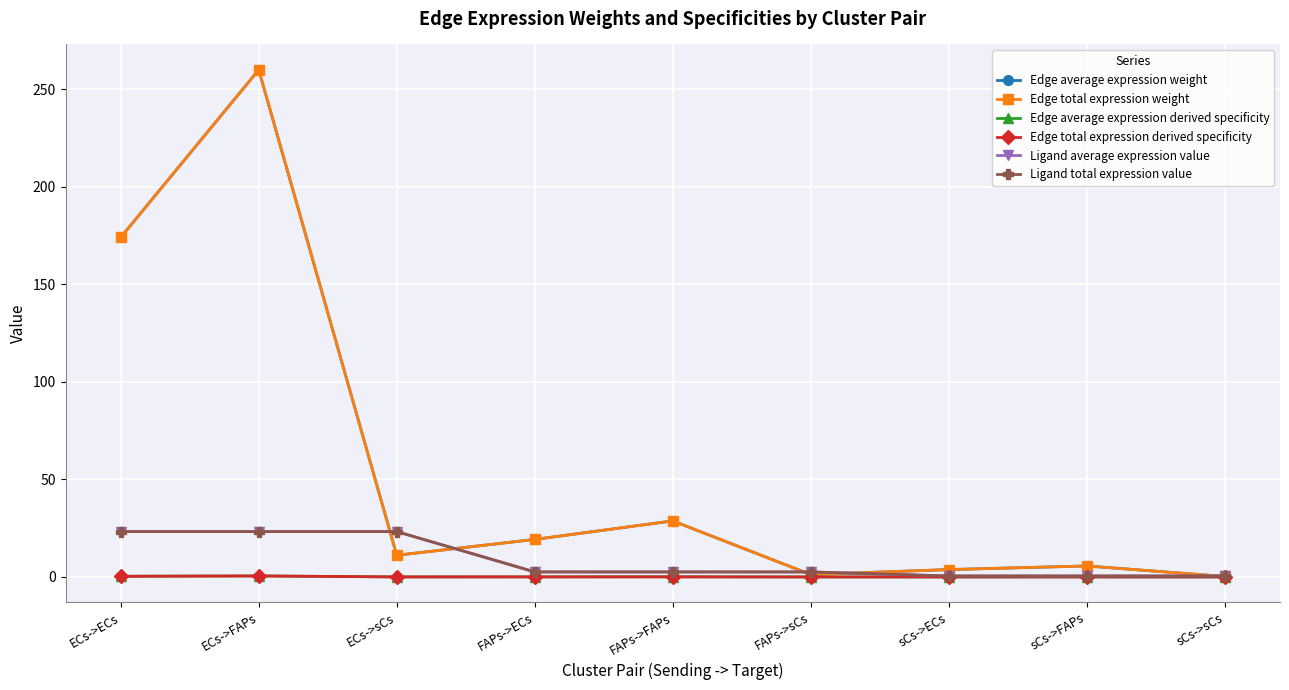

The value of Ligand average expression value at ECs->sCs is 16.2. True or false?

False